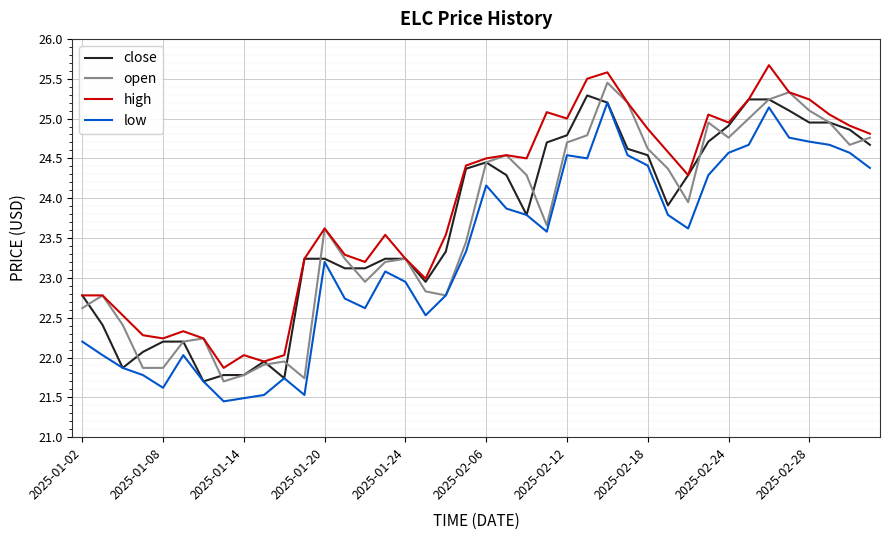

True or false: high and low intersect in this chart.

False